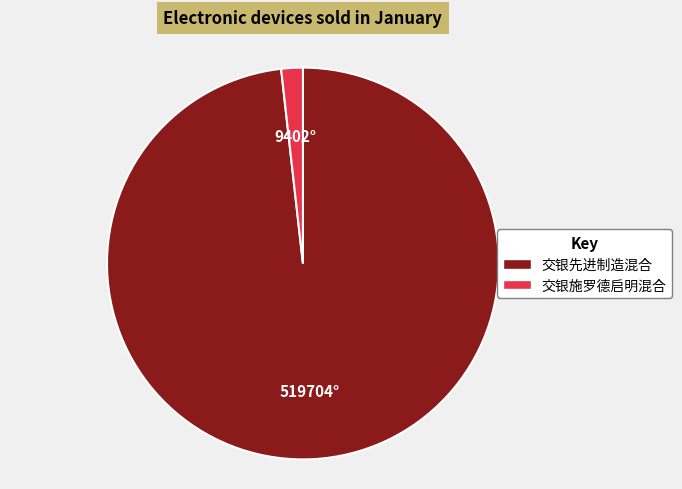

Which slice is the smallest?

交银施罗德启明混合